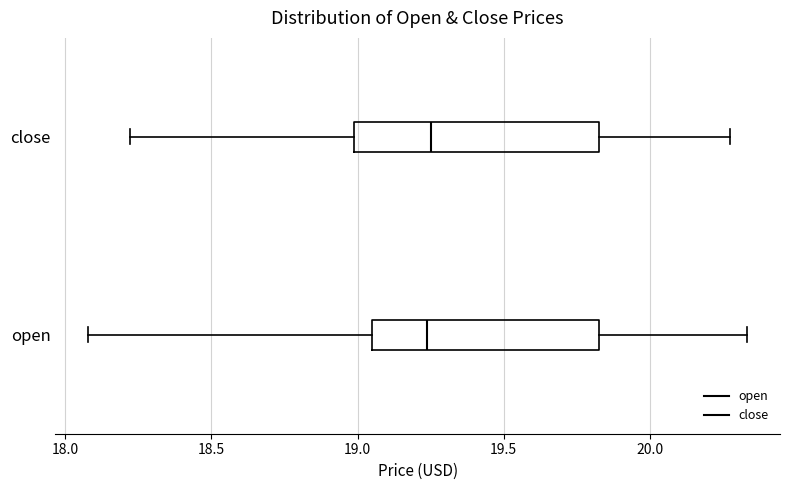

Where does the left whisker of the box for close end on the x-axis? The values are not printed on the chart, so give them approximately, as read against the axis.

18.20